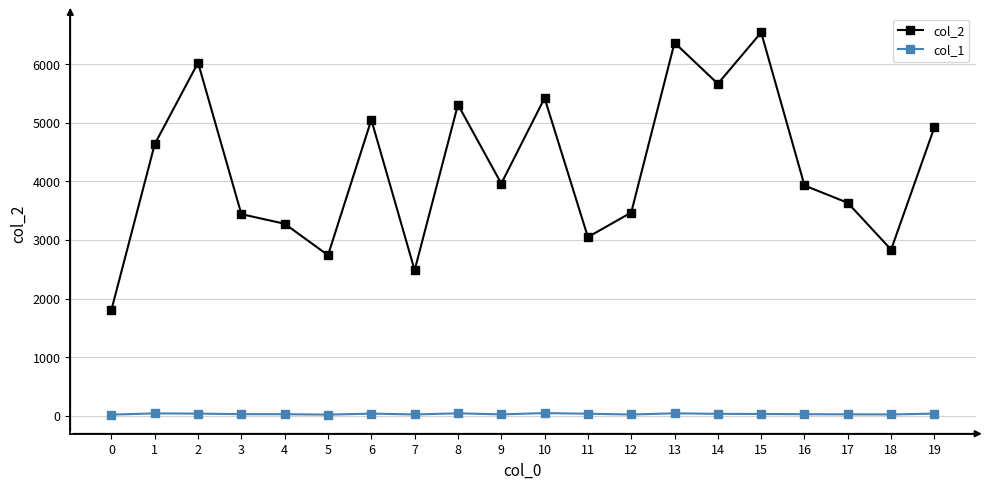

What is the value of the col_2 point at the 8th from the left?

2485